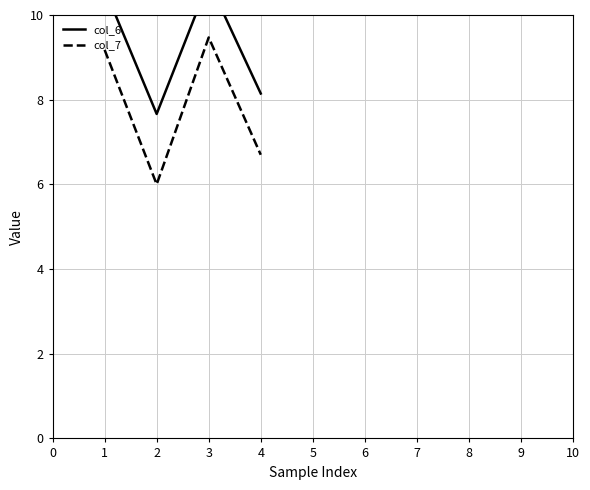

Where is the first local minimum for col_7?

2